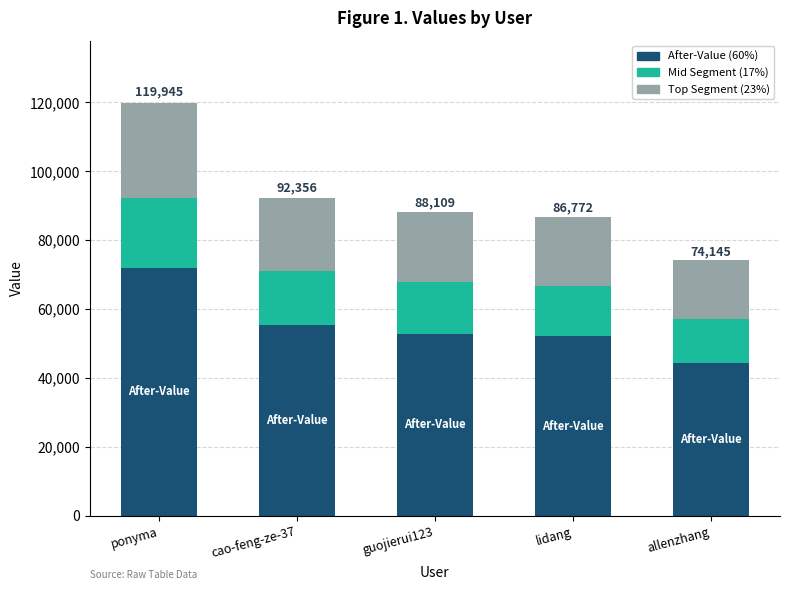

What is the total value across all series at ponyma?

119945.0